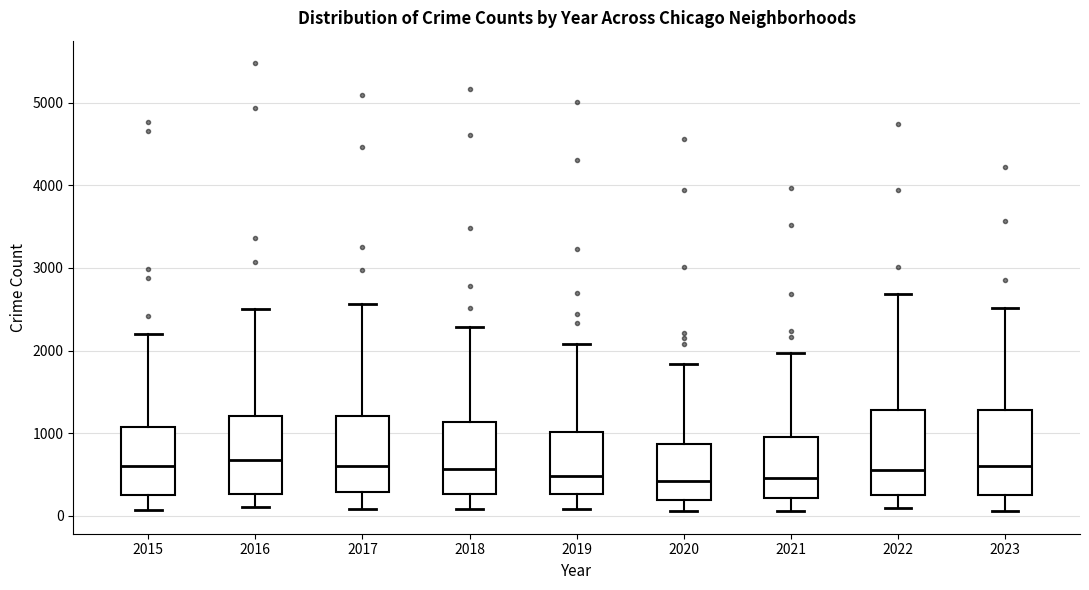

Reading left to right, transcribe this box plot: for each box, give where its median line is, the range the box spans, and where its two whiskers end, as read against the y-axis. The values are not printed on the chart, so give them approximately, as read against the axis.

2015: median 600, box 300 to 1100, whiskers 100 to 2200
2016: median 700, box 300 to 1200, whiskers 100 to 2500
2017: median 600, box 300 to 1200, whiskers 100 to 2600
2018: median 600, box 300 to 1100, whiskers 100 to 2300
2019: median 500, box 300 to 1000, whiskers 100 to 2100
2020: median 400, box 200 to 900, whiskers 100 to 1800
2021: median 500, box 200 to 900, whiskers 100 to 2000
2022: median 600, box 300 to 1300, whiskers 100 to 2700
2023: median 600, box 300 to 1300, whiskers 100 to 2500